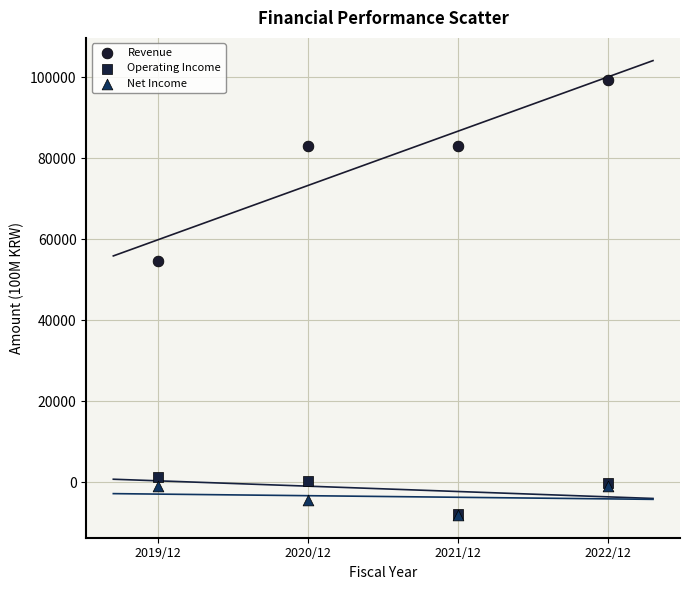

Across all series, what Y value is closest to 45557?

54566.7